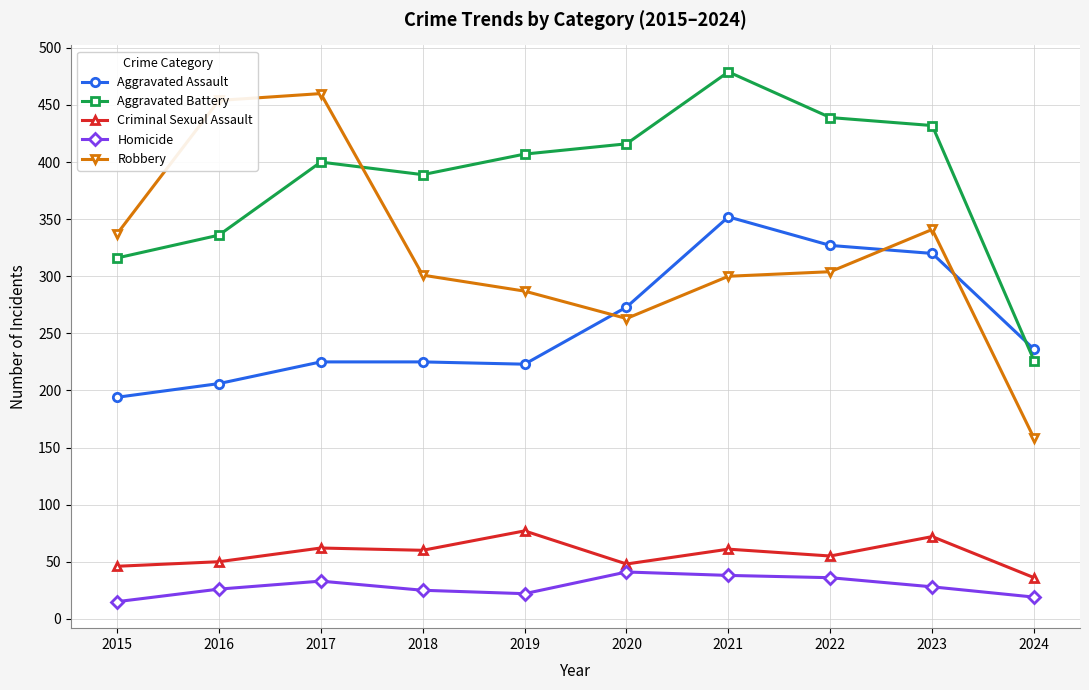

Which category has the highest value across all series?

2021